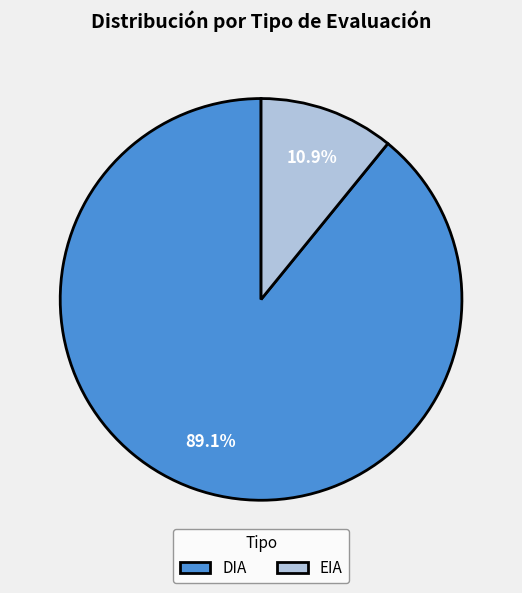

What portion of the pie excludes EIA?

89.1%